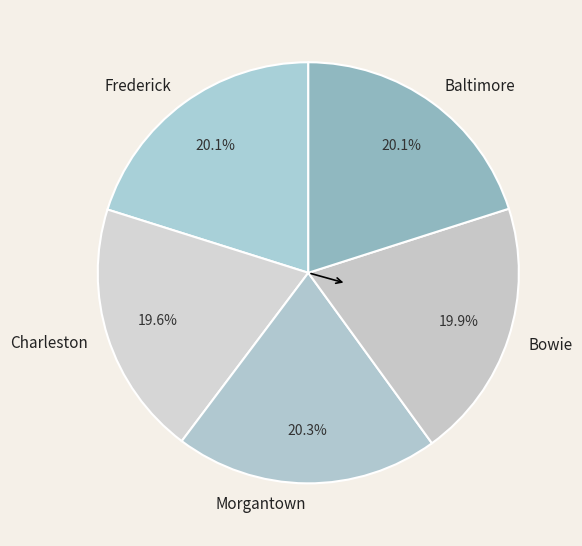

To the nearest percent, what portion does Morgantown represent?

20%